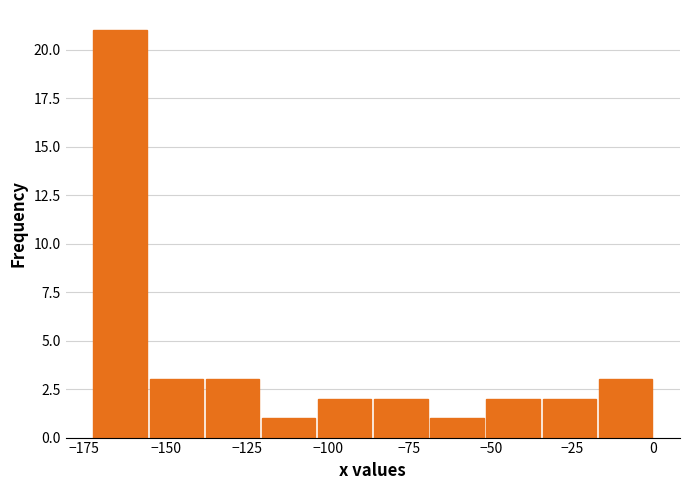

Around what value on the x-axis is the tallest bar? Give the approximate position of its centre, as read against the axis.

-165